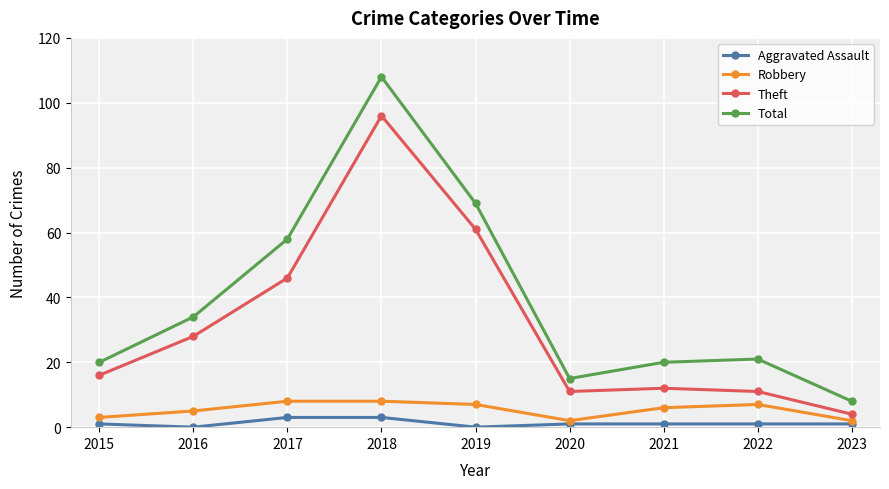

Reading left to right, what are all the values shown in this chart?

Aggravated Assault: 1	0	3	3	0	1	1	1	1
Robbery: 3	5	8	8	7	2	6	7	2
Theft: 16	28	46	96	61	11	12	11	4
Total: 20	34	58	108	69	15	20	21	8